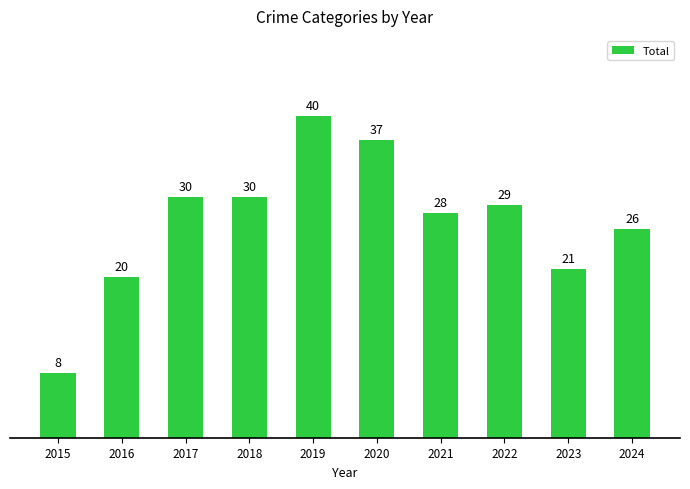

What is the change in value from 2019 to 2021?

-12